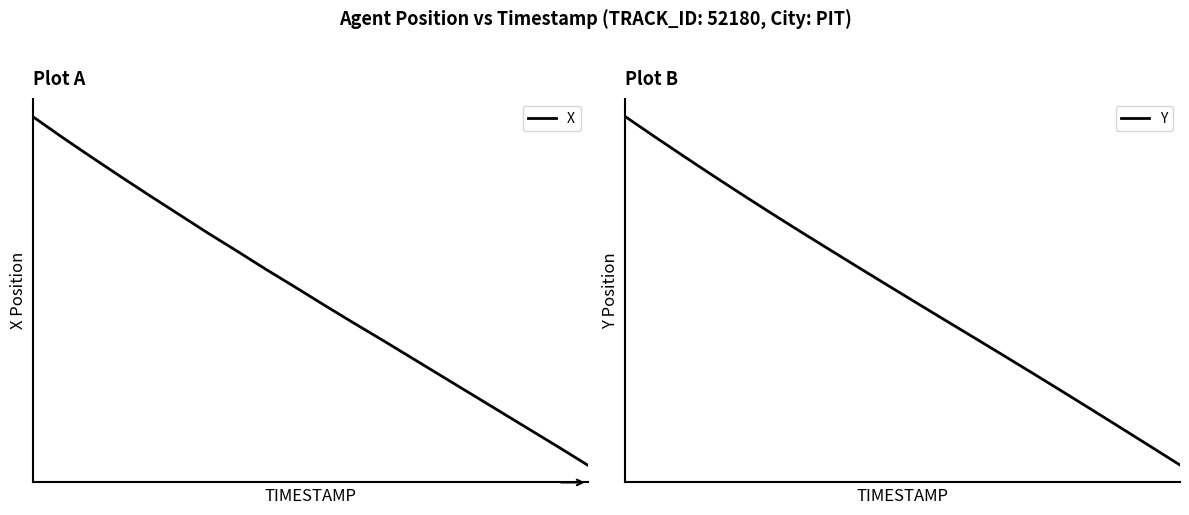

Reading left to right, transcribe all the data shown in this chart.

X: 2027.1	2026.5	2026.0	2025.4	2024.9	2024.3	2023.8	2023.3	2022.7	2022.2	2021.7	2021.2	2020.7	2020.2	2019.7	2019.2	2018.7	2018.1	2017.6	2017.1
Y: 607.4	606.9	606.5	606.1	605.7	605.3	604.9	604.5	604.1	603.7	603.3	602.9	602.5	602.2	601.8	601.4	601.0	600.6	600.2	599.8